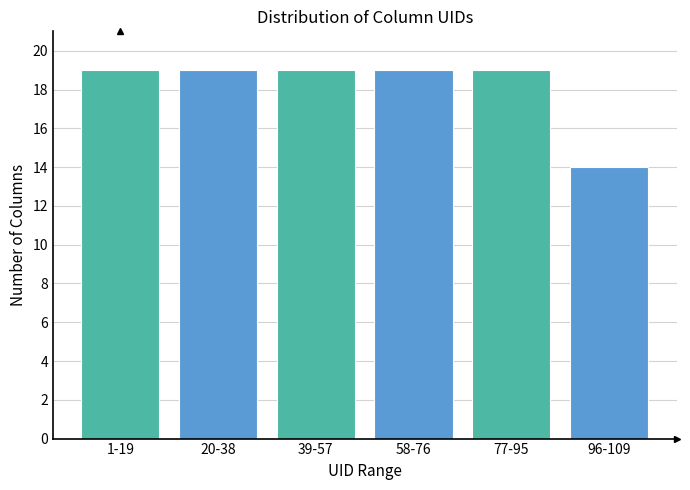

Reading left to right, list all the values displayed in this chart.

1-19=19	20-38=19	39-57=19	58-76=19	77-95=19	96-109=14